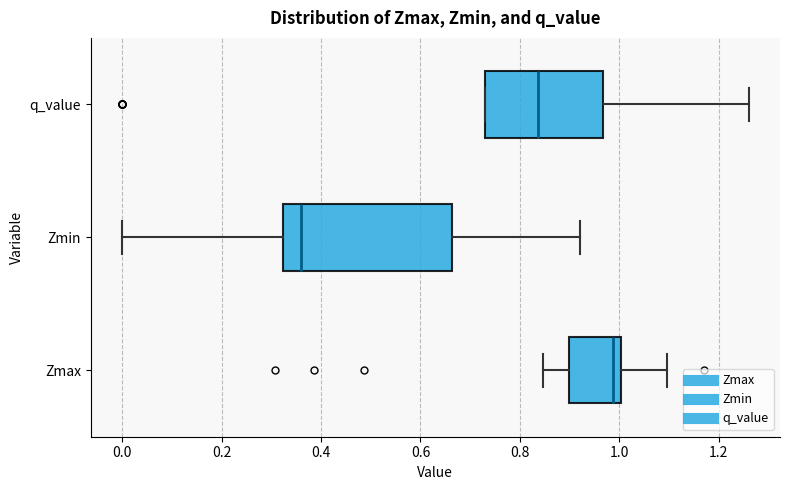

Where does the median line of the box for Zmax sit on the x-axis? The values are not printed on the chart, so give them approximately, as read against the axis.

0.98